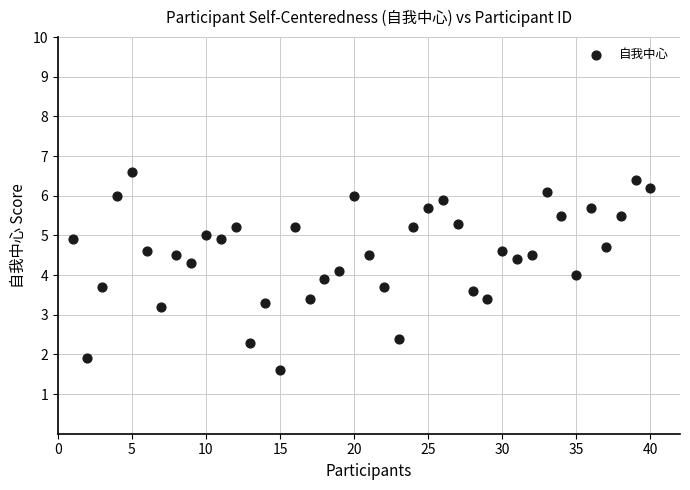

What is the range of Y values (max minus min)?

5.0